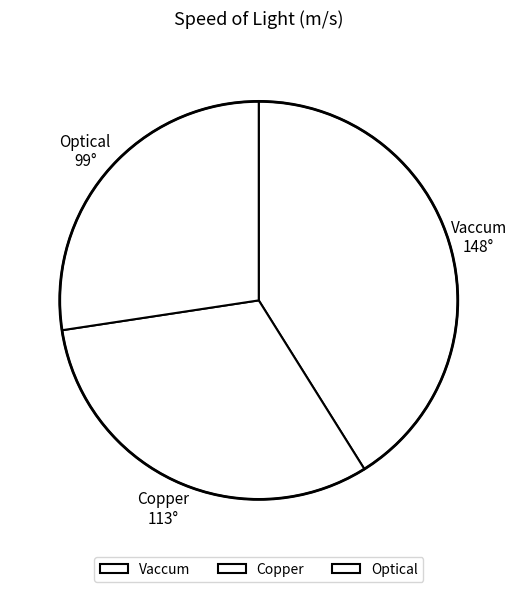

True or false: Copper accounts for 38% of the total.

False